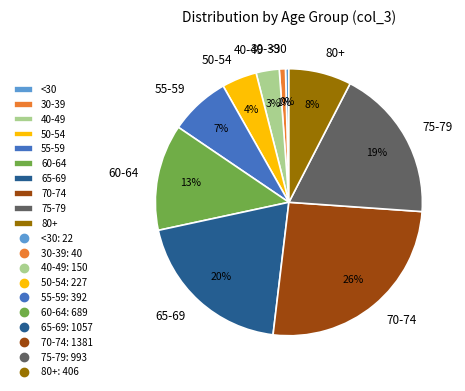

Is there any slice that represents more than half of the pie?

No